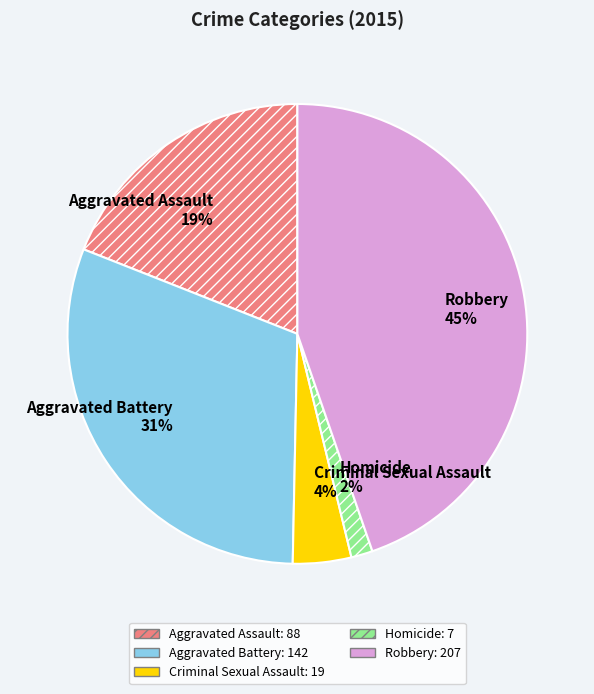

Does Criminal Sexual Assault represent more than half of the total?

No